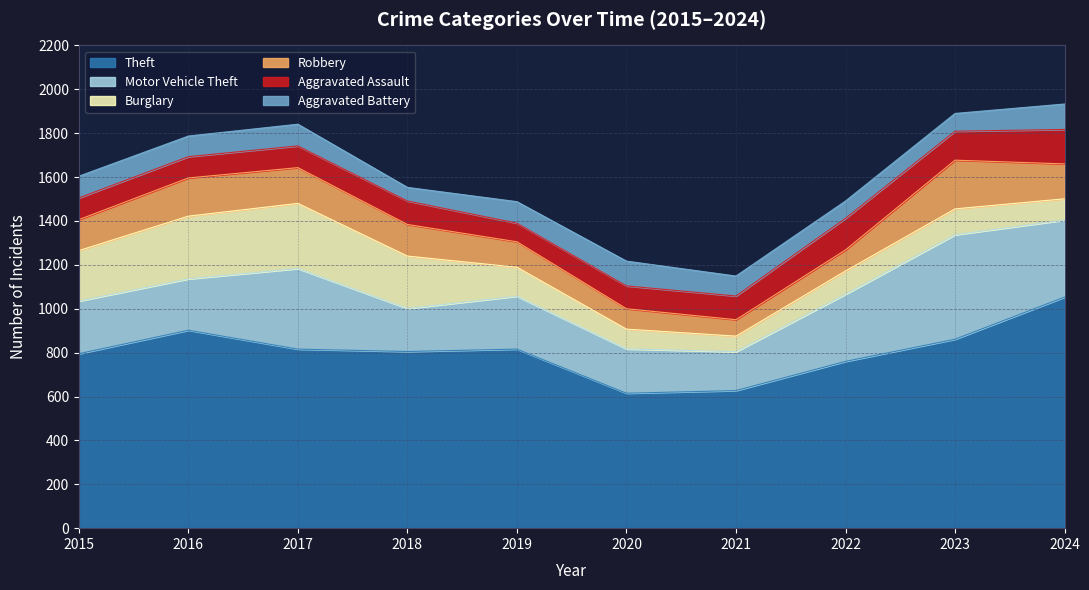

Which series changed the most between 2016 and 2018?

Theft